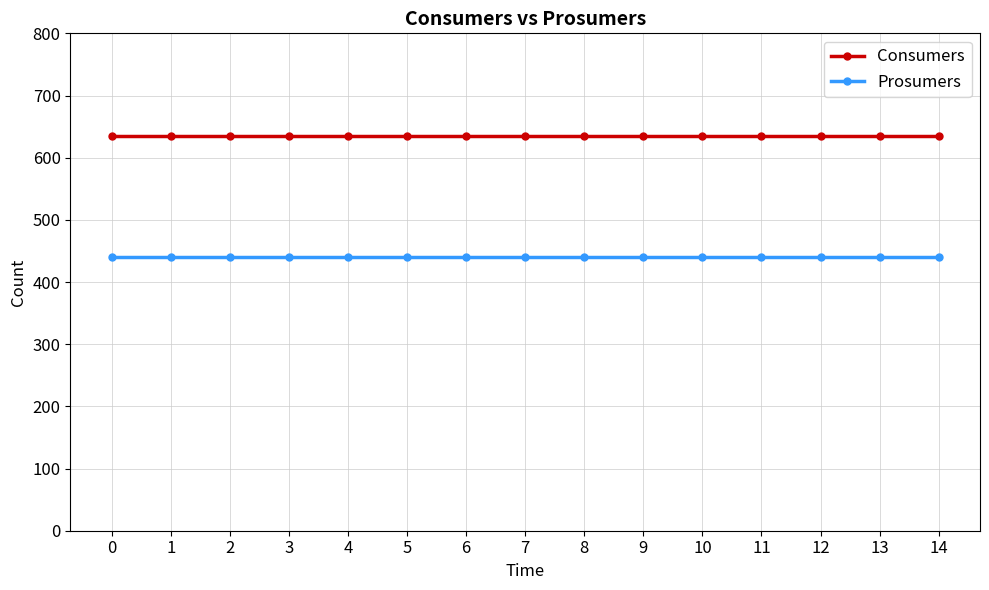

Reading left to right, list all the values displayed in this chart.

Consumers: 635	635	635	635	635	635	635	635	635	635	635	635	635	635	635
Prosumers: 440	440	440	440	440	440	440	440	440	440	440	440	440	440	440